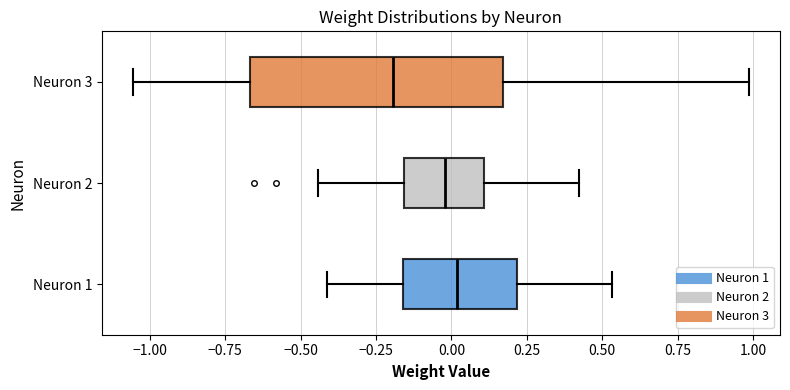

Reading bottom to top, read every box against the x-axis: the position of its median line, the range the box covers, and the ends of its whiskers. The values are not printed on the chart, so give them approximately, as read against the axis.

Neuron 1: median 0.00, box -0.15 to 0.20, whiskers -0.40 to 0.55
Neuron 2: median 0.00, box -0.15 to 0.10, whiskers -0.45 to 0.40
Neuron 3: median -0.20, box -0.65 to 0.15, whiskers -1.05 to 1.00